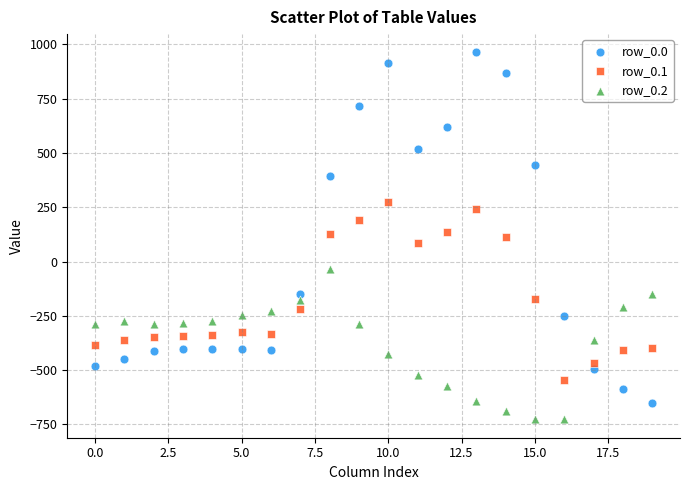

What are all the series names shown in the legend?

row_0.0, row_0.1, row_0.2